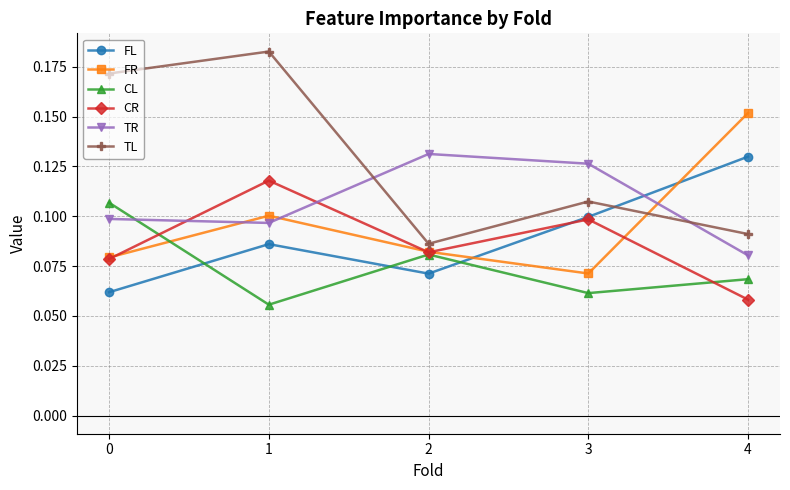

True or false: CL and TL cross at least once.

False